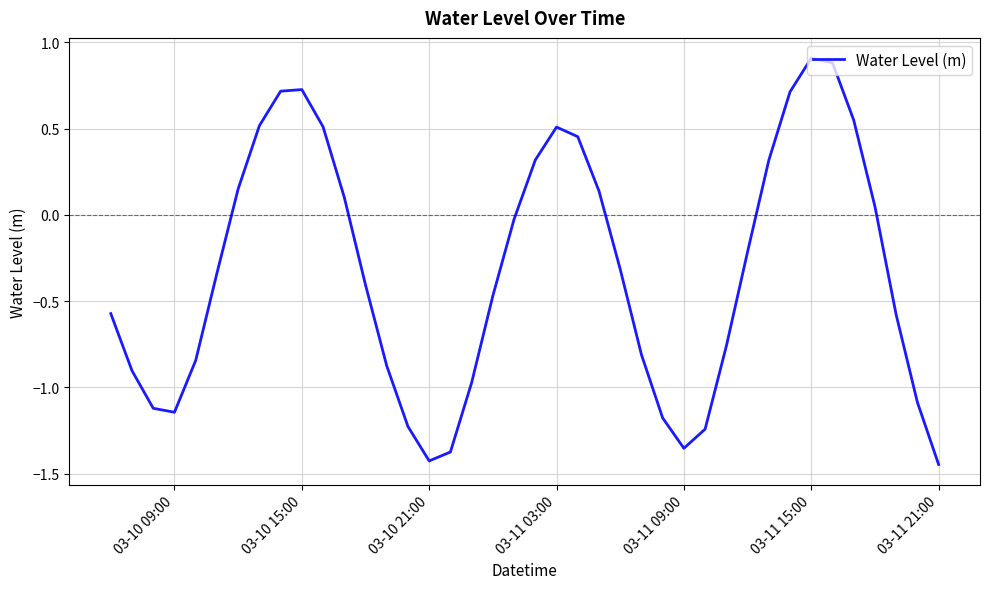

What is the difference between the maximum and minimum values?

2.4